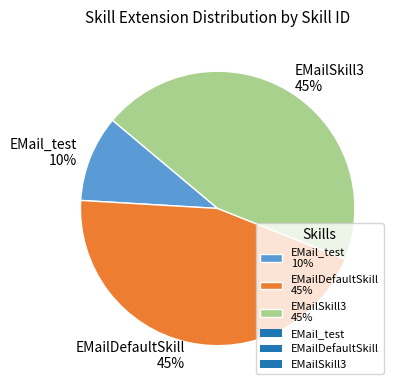

The EMailSkill3 45% slice represents 52% of the pie. True or false?

False